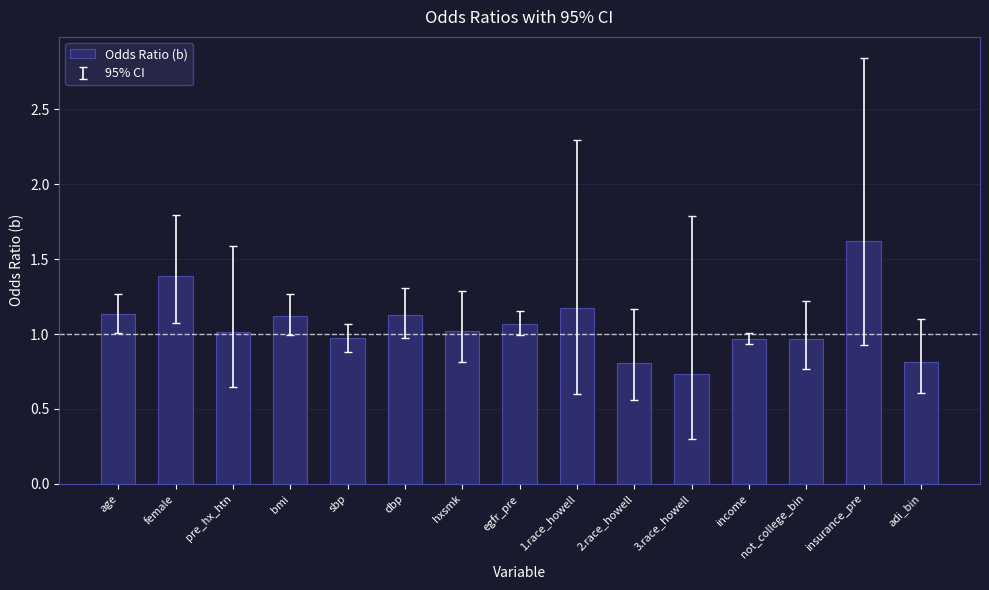

What is the sum of all values?

15.9